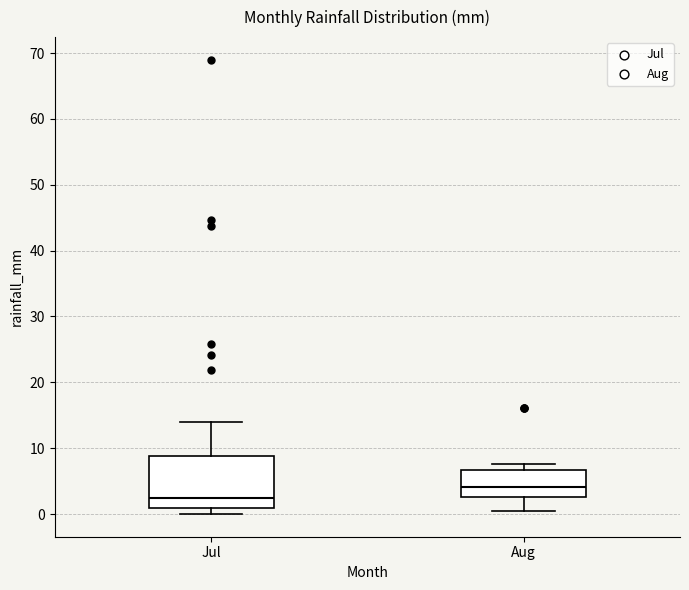

Reading left to right, read every box against the y-axis: the position of its median line, the range the box covers, and the ends of its whiskers. The values are not printed on the chart, so give them approximately, as read against the axis.

Jul: median 2, box 1 to 9, whiskers 0 to 14
Aug: median 4, box 3 to 7, whiskers 1 to 8